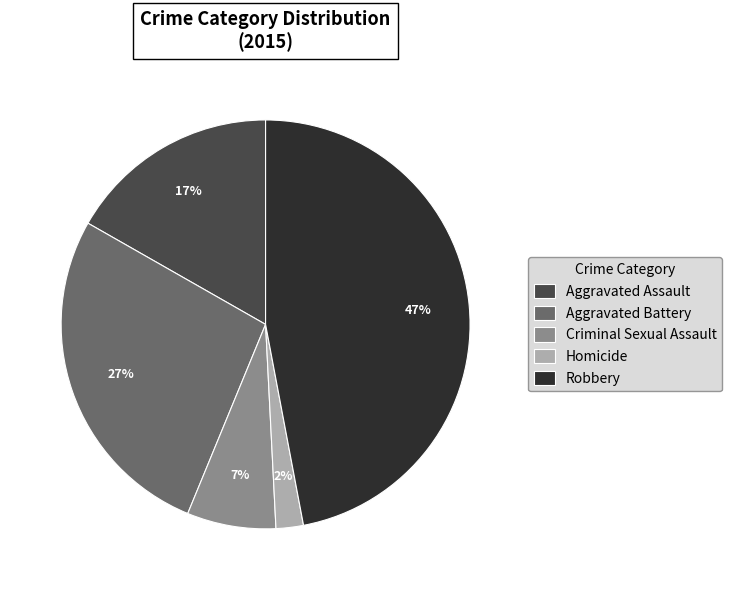

To the nearest percent, what is the average slice percentage?

20%